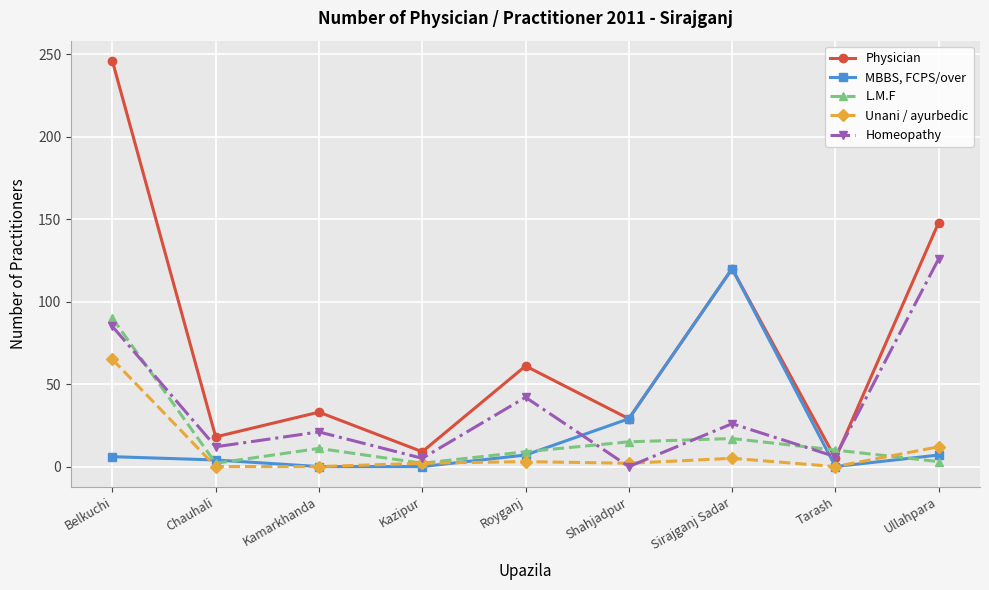

List the labels in order of Physician value, smallest first.

Tarash, Kazipur, Chauhali, Shahjadpur, Kamarkhanda, Royganj, Sirajganj Sadar, Ullahpara, Belkuchi